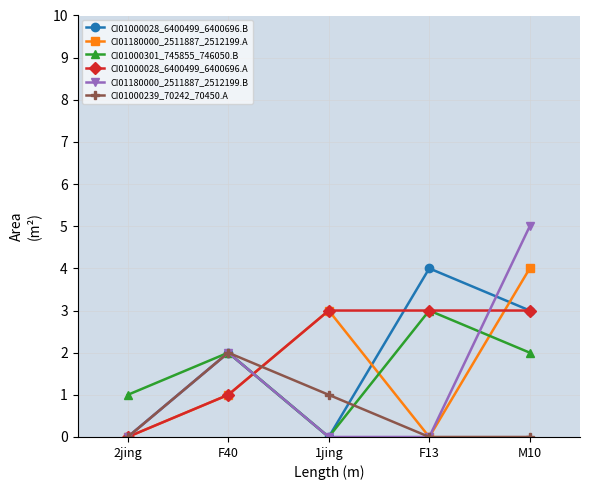

How many distinct data groups are displayed?

6